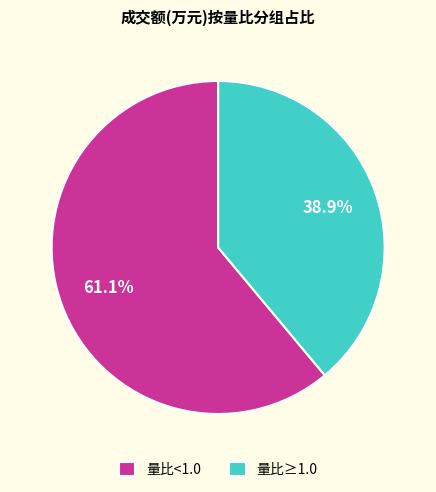

Is there any slice that represents more than half of the pie?

Yes